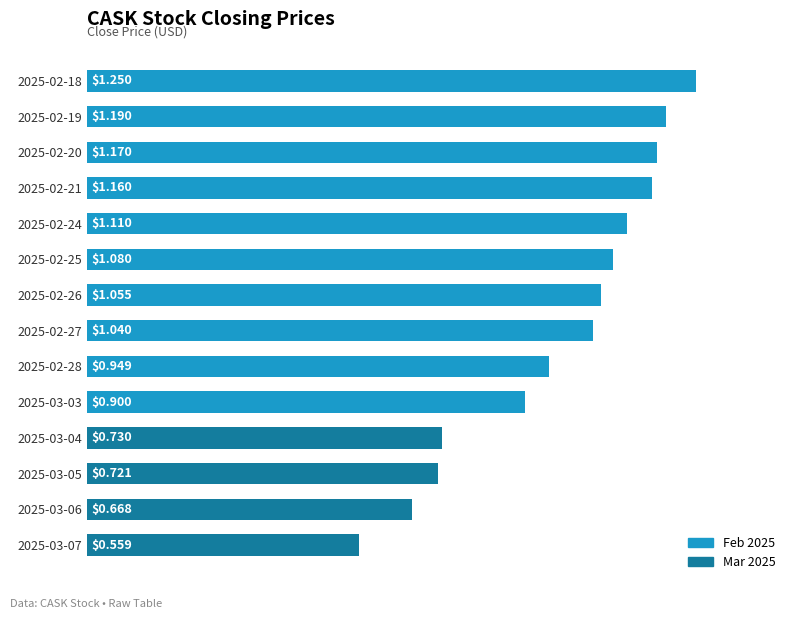

List the labels in order of value, smallest first.

2025-03-07, 2025-03-06, 2025-03-05, 2025-03-04, 2025-03-03, 2025-02-28, 2025-02-27, 2025-02-26, 2025-02-25, 2025-02-24, 2025-02-21, 2025-02-20, 2025-02-19, 2025-02-18